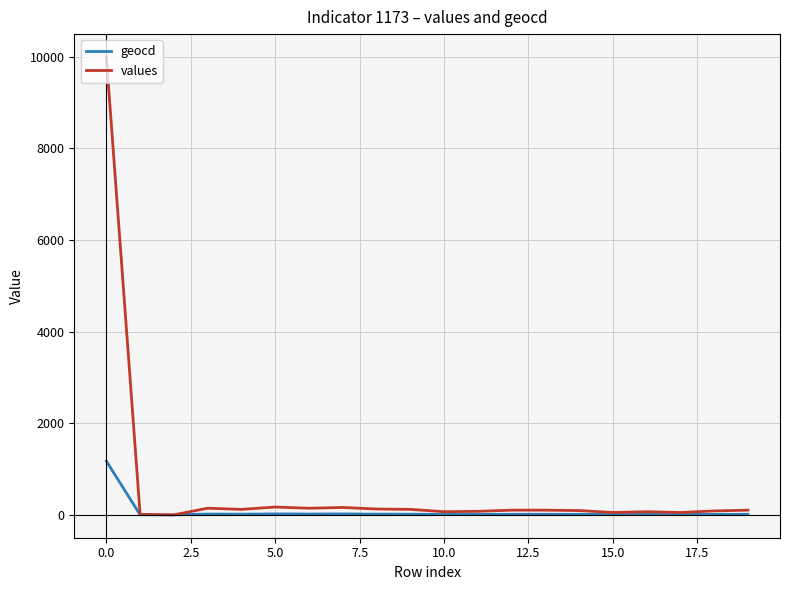

Which series has the widest spread of values?

values